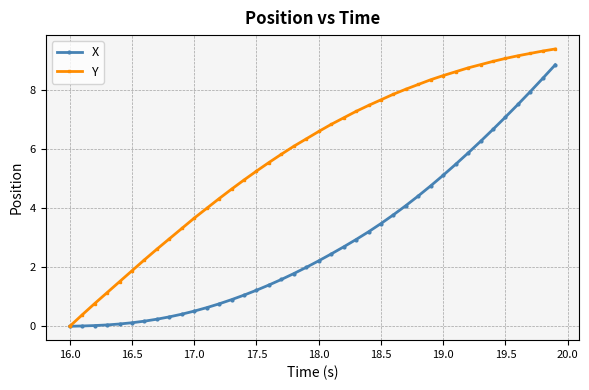

Count the number of categories in the chart.

40